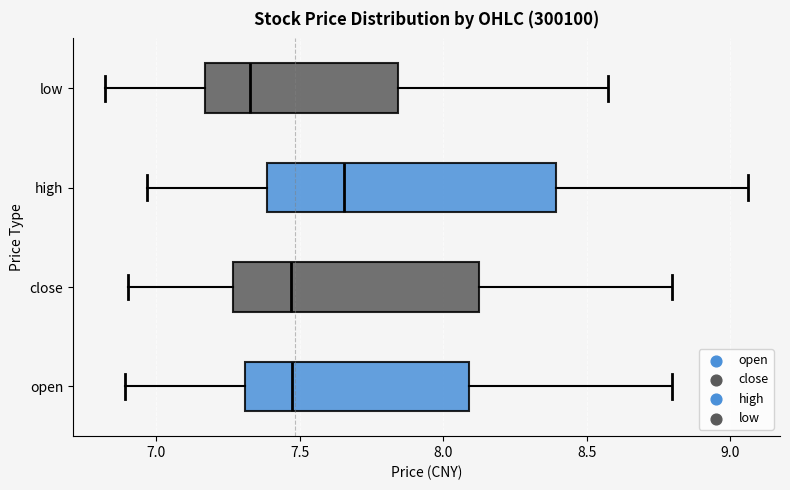

Reading bottom to top, read every box against the x-axis: the position of its median line, the range the box covers, and the ends of its whiskers. The values are not printed on the chart, so give them approximately, as read against the axis.

open: median 7.45, box 7.30 to 8.10, whiskers 6.90 to 8.80
close: median 7.45, box 7.25 to 8.15, whiskers 6.90 to 8.80
high: median 7.65, box 7.40 to 8.40, whiskers 6.95 to 9.05
low: median 7.35, box 7.15 to 7.85, whiskers 6.80 to 8.55